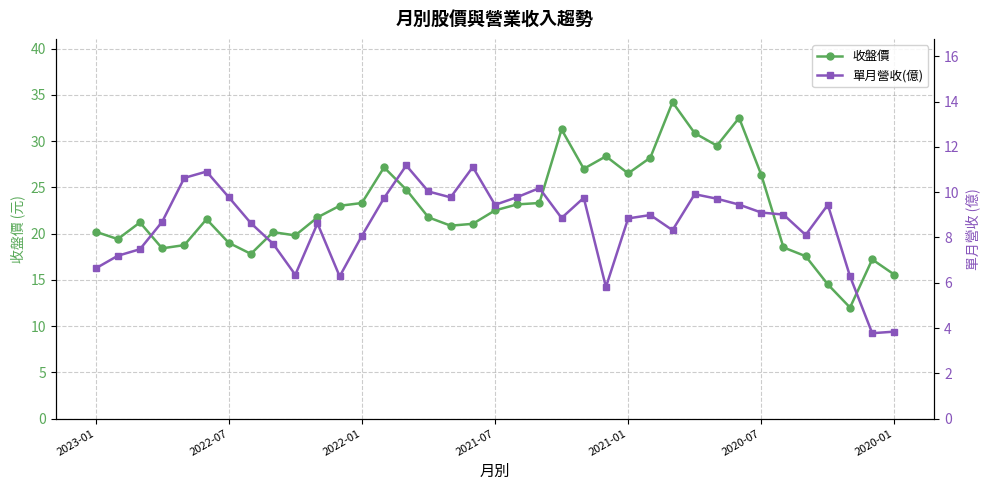

The value of 收盤價 at 2023-01 is 20.2. True or false?

True